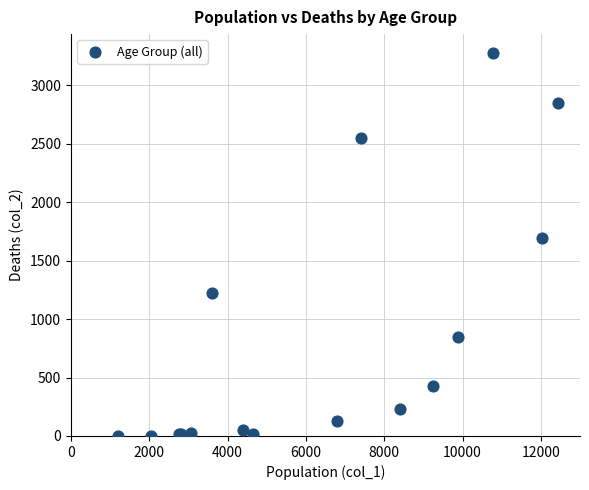

What Y value in the scatter plot is closest to 1638?

1690